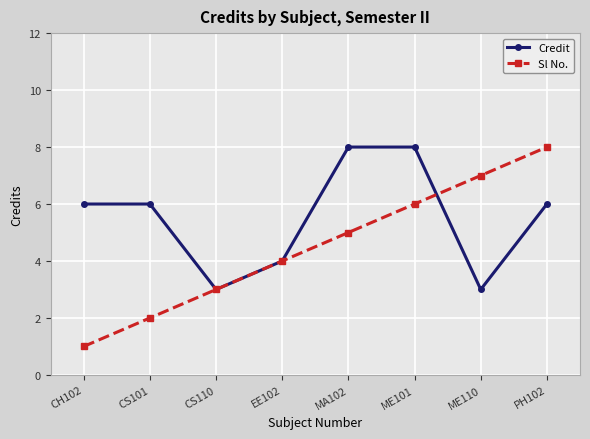

What is the label of the 1st point from the left?

CH102